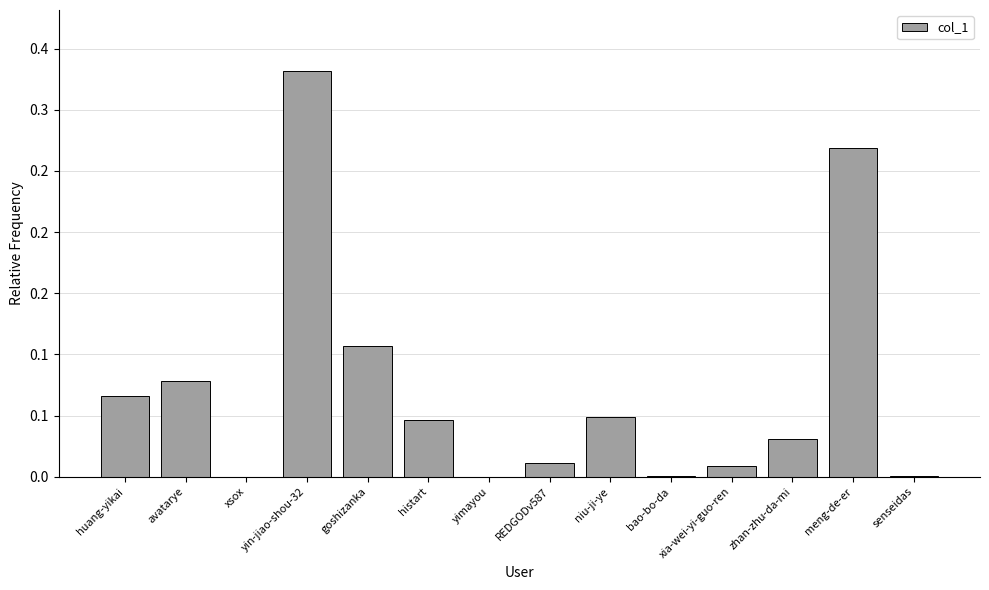

Is it true that the value at histart is 0.0?

False